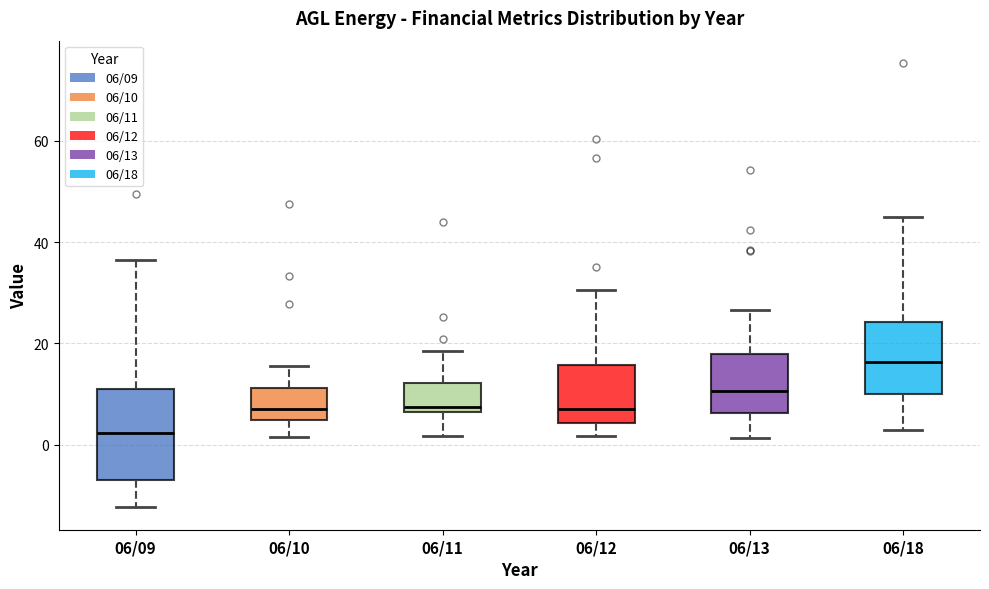

Where is the upper edge of the box for 06/09 on the y-axis? The values are not printed on the chart, so give them approximately, as read against the axis.

10